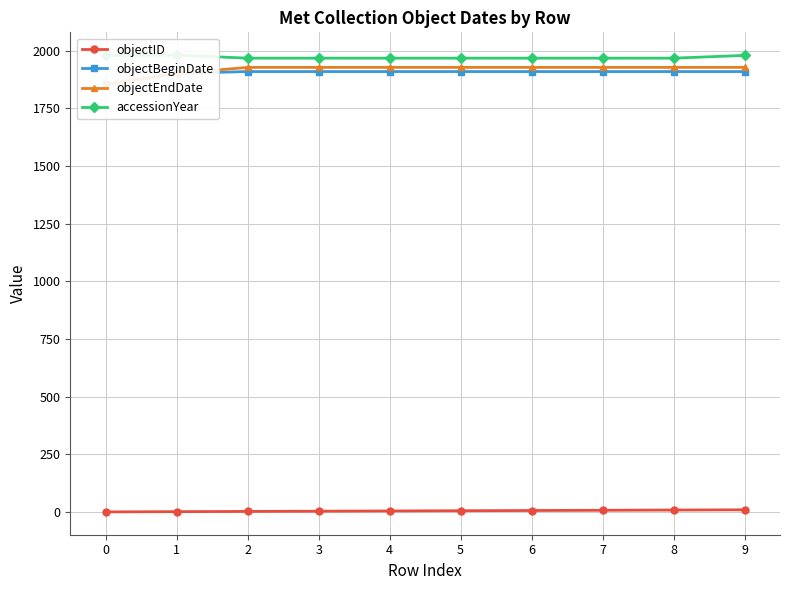

What is the total value across all series at 4?

5808